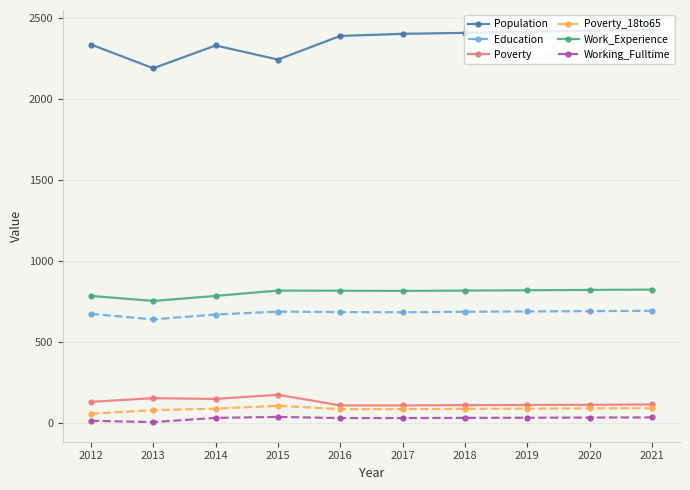

What are all the series names shown in the legend?

Population, Education, Poverty, Poverty_18to65, Work_Experience, Working_Fulltime